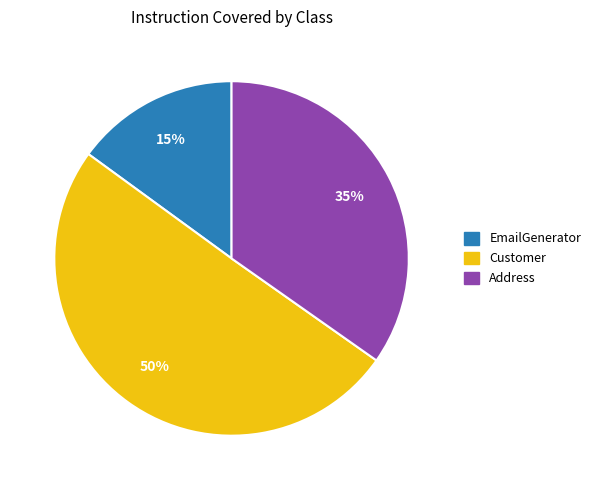

Which category has the smallest portion of the pie?

EmailGenerator